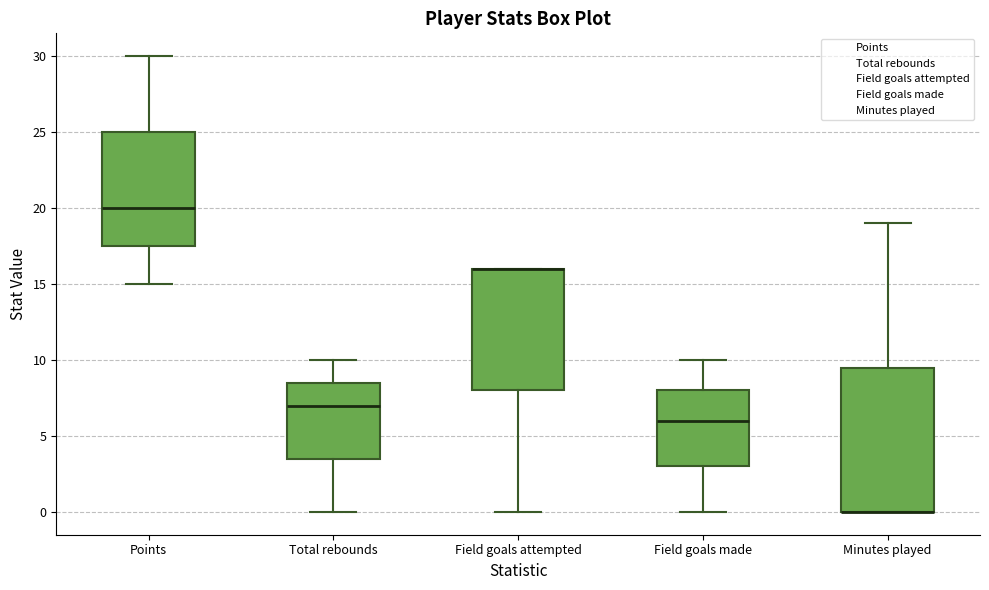

Reading left to right, read every box against the y-axis: the position of its median line, the range the box covers, and the ends of its whiskers. The values are not printed on the chart, so give them approximately, as read against the axis.

Points: median 20.0, box 17.5 to 25.0, whiskers 15.0 to 30.0
Total rebounds: median 7.0, box 3.5 to 8.5, whiskers 0.0 to 10.0
Field goals attempted: median 16.0 (drawn on the box's upper edge), box 8.0 to 16.0, whiskers 0.0 to 16.0
Field goals made: median 6.0, box 3.0 to 8.0, whiskers 0.0 to 10.0
Minutes played: median 0.0 (drawn on the box's lower edge), box 0.0 to 9.5, whiskers 0.0 to 19.0